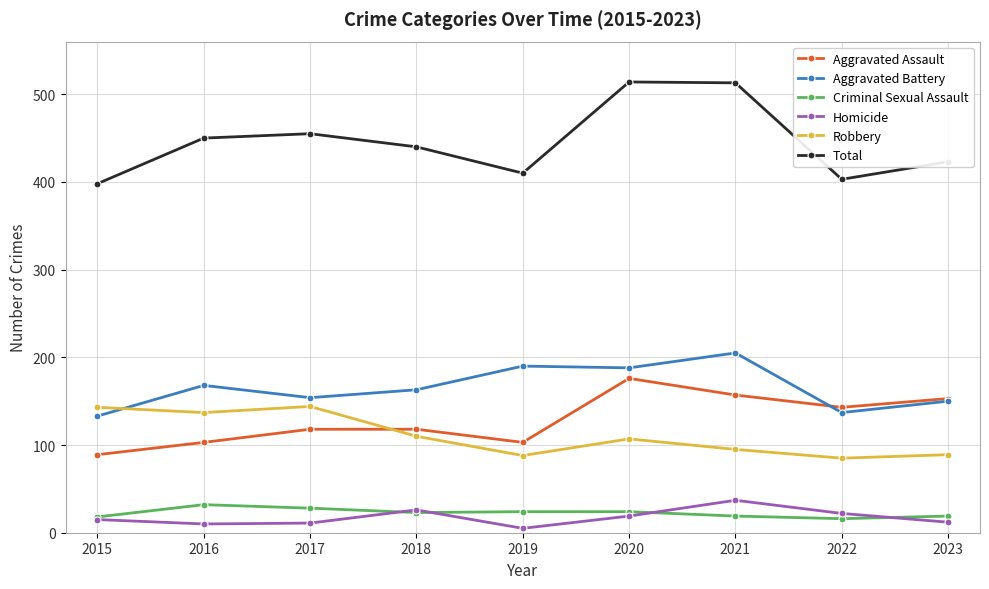

What is the value of the Homicide point at the 6th from the left?

19